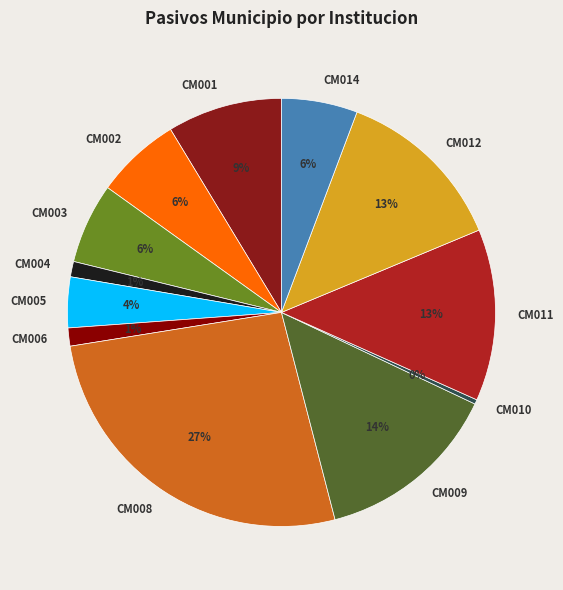

Which has a higher value, CM004 or CM010?

CM004